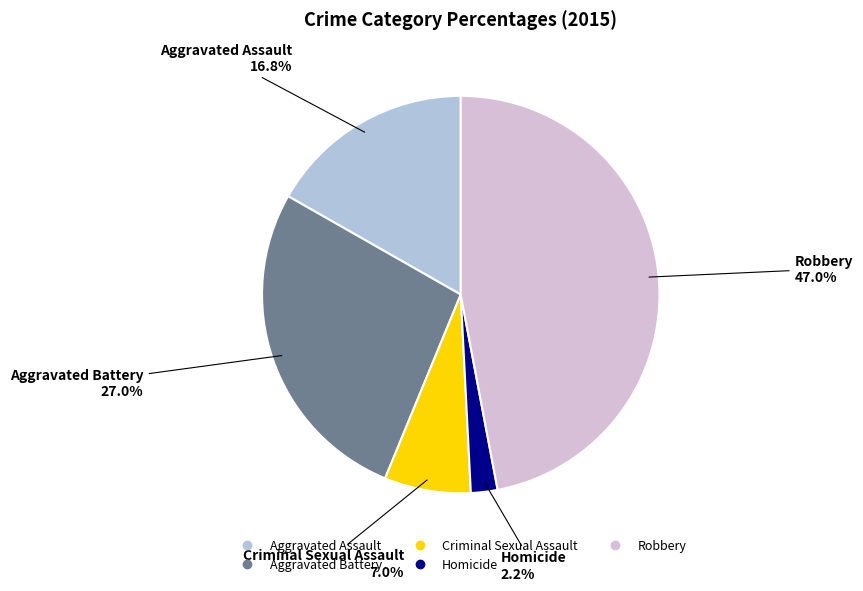

Is the sum of Criminal Sexual Assault and Homicide greater than half?

No